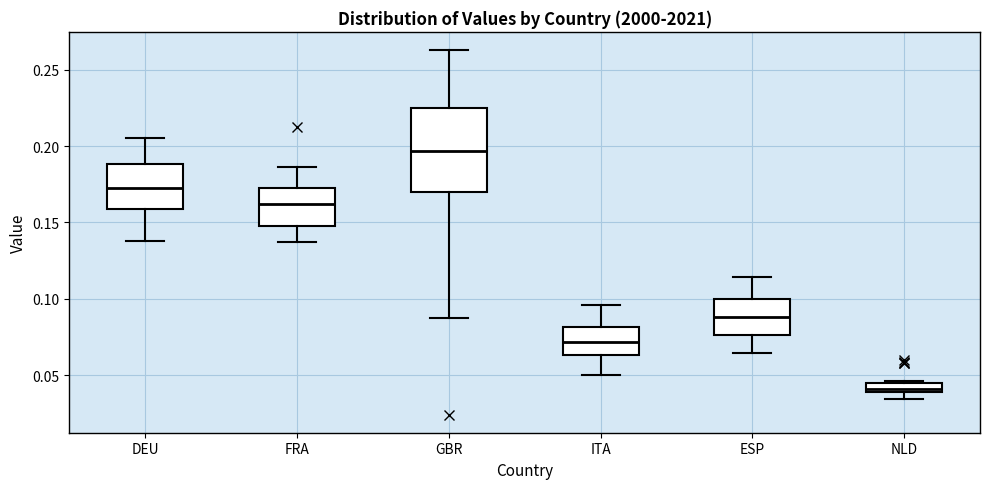

Comparing the boxes themselves (not the whiskers), which one is the tallest?

GBR